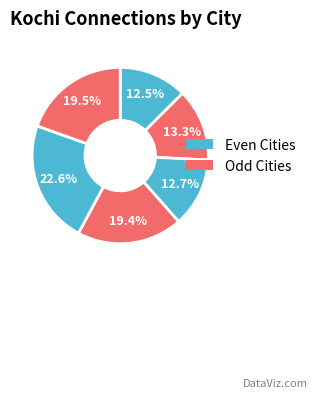

Count the number of slices in the pie.

6